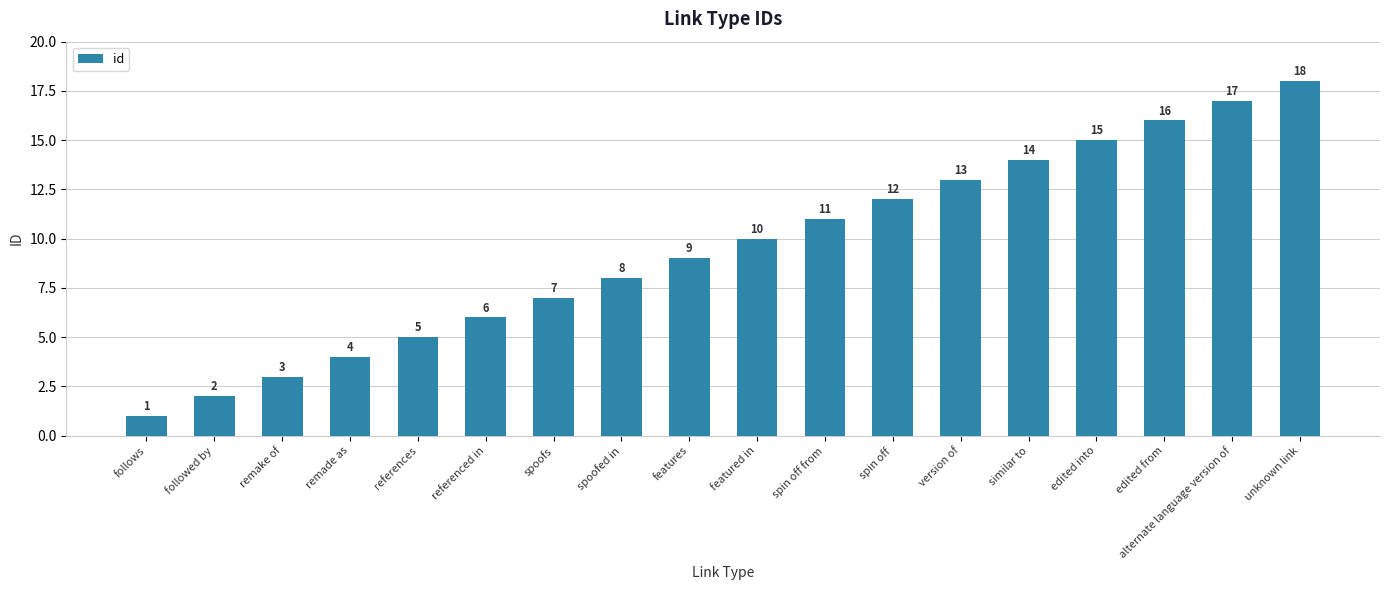

Rank the categories by value from lowest to highest.

follows, followed by, remake of, remade as, references, referenced in, spoofs, spoofed in, features, featured in, spin off from, spin off, version of, similar to, edited into, edited from, alternate language version of, unknown link